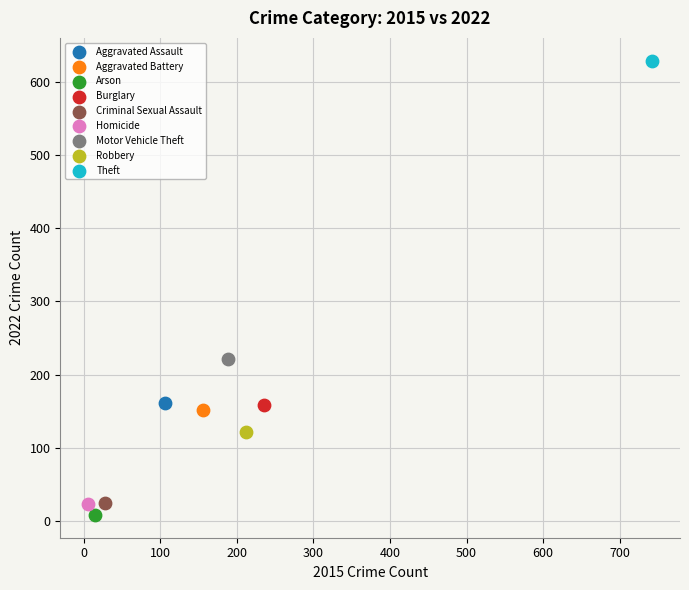

What are all the series names shown in the legend?

Aggravated Assault, Aggravated Battery, Arson, Burglary, Criminal Sexual Assault, Homicide, Motor Vehicle Theft, Robbery, Theft